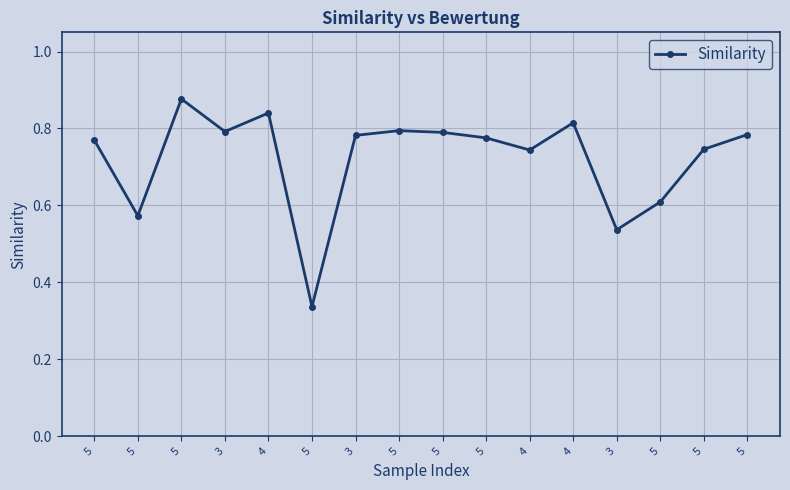

What is the maximum value shown in the chart?

0.9